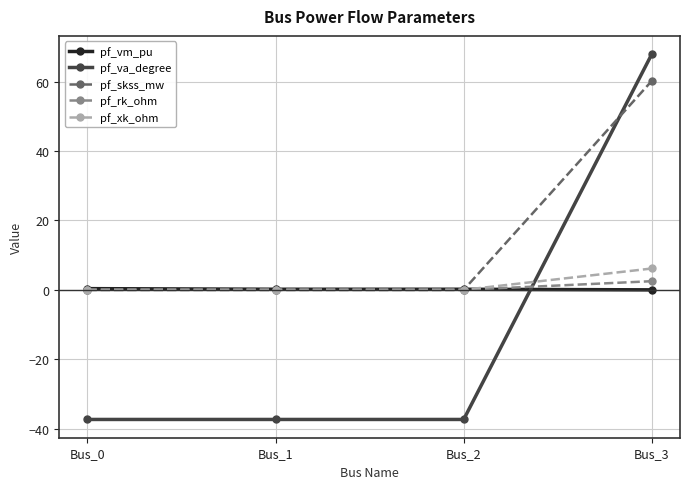

Does the chart display data point markers on the line(s)?

Yes